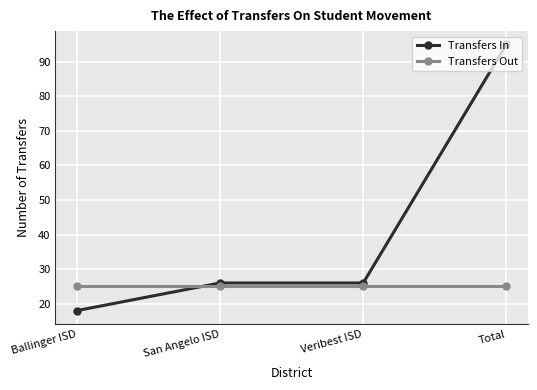

Between which two adjacent categories do Transfers Out and Transfers In first intersect?

Ballinger ISD and San Angelo ISD